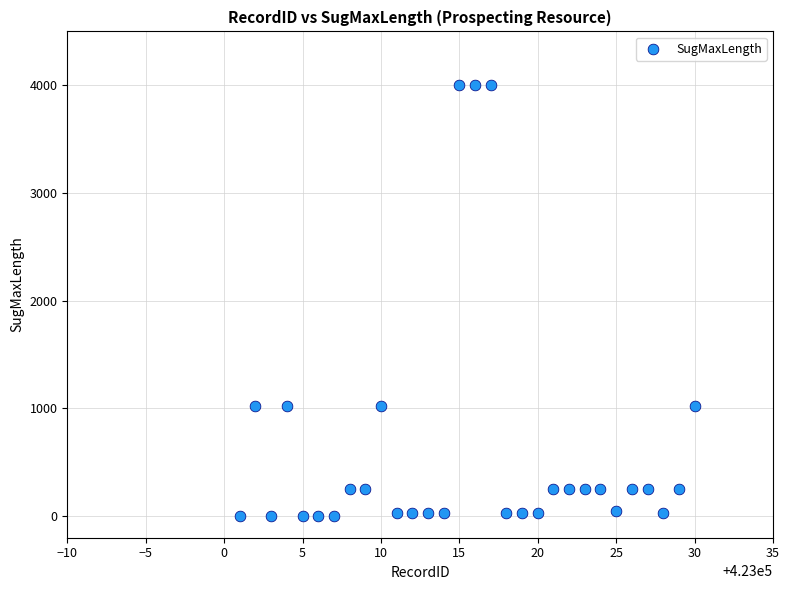

What is the range of X values (max minus min)?

29